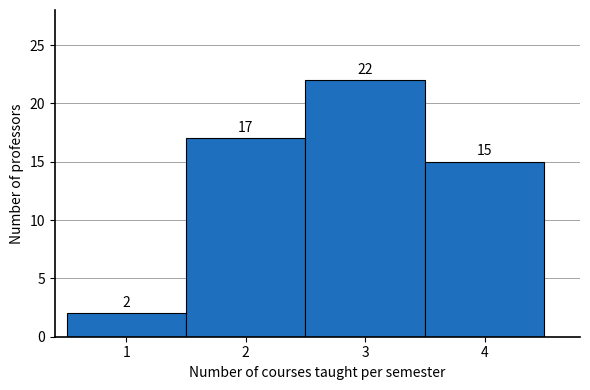

Reading left to right, list every bar in this chart as the range it spans on the x-axis followed by its height.

0.5 to 1.5: 2
1.5 to 2.5: 17
2.5 to 3.5: 22
3.5 to 4.5: 15